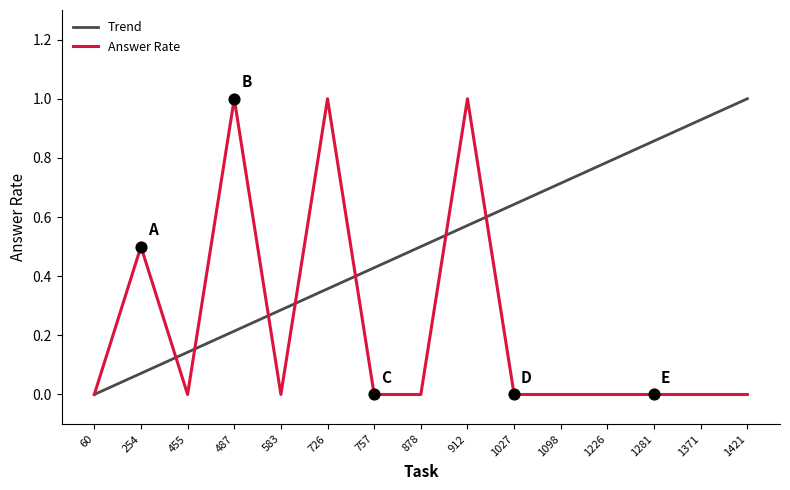

Is the value of Trend at 455 greater than the value of Answer Rate at 60?

Yes